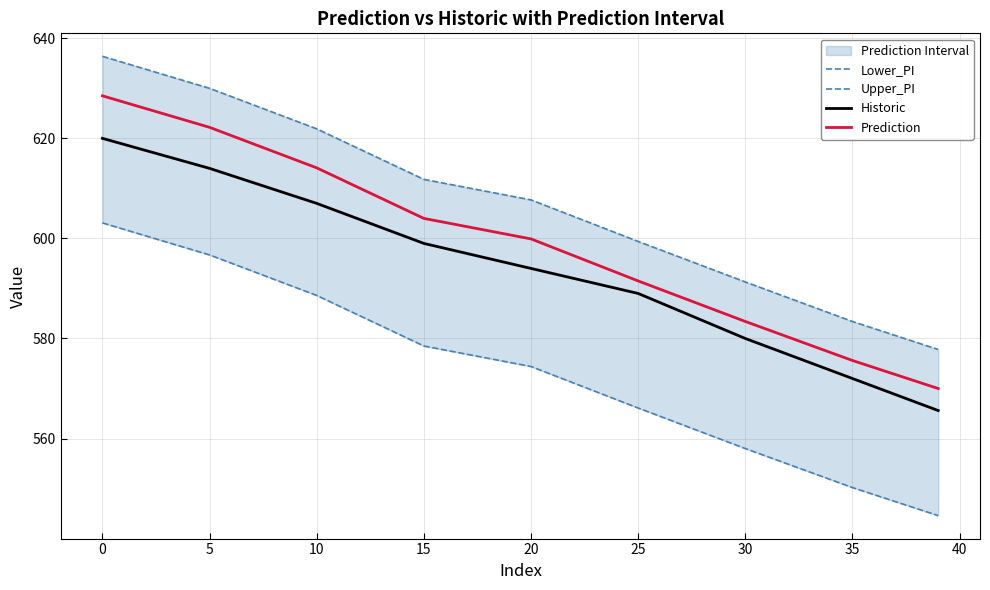

What is the greatest value displayed?

636.4